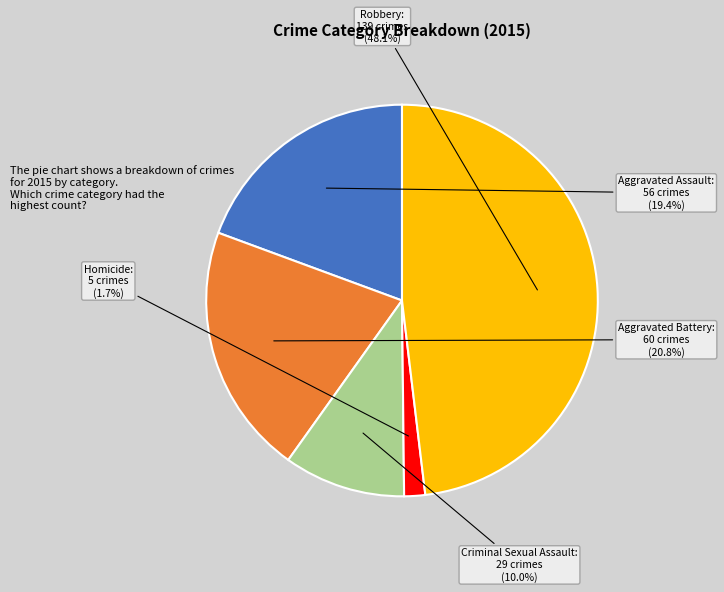

Is there a majority slice in this chart?

No